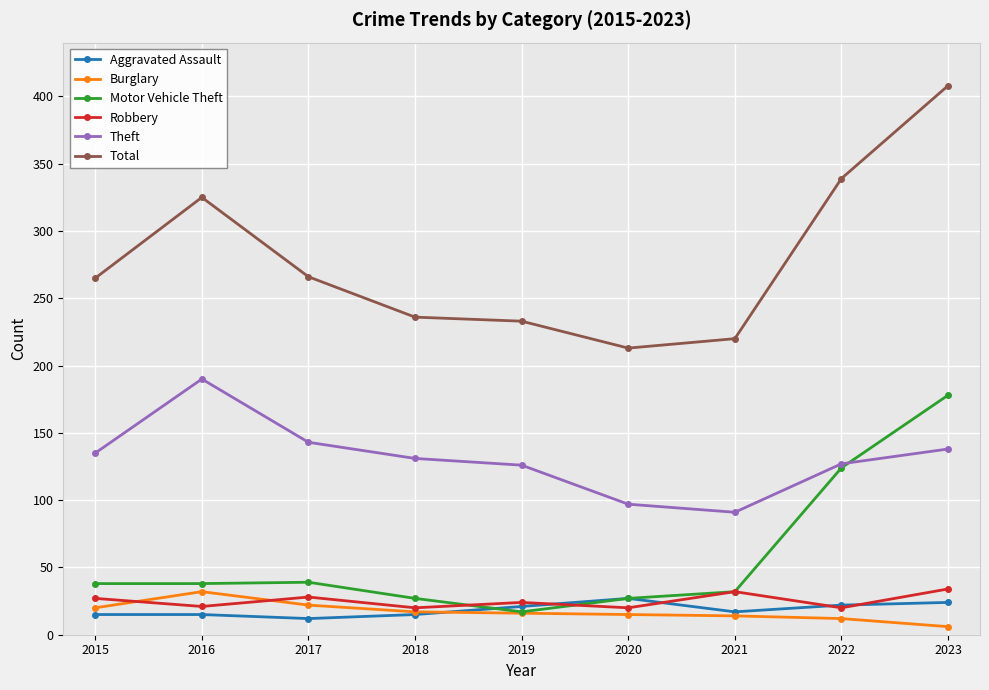

Is it true that Theft equals 24 at 2020?

False